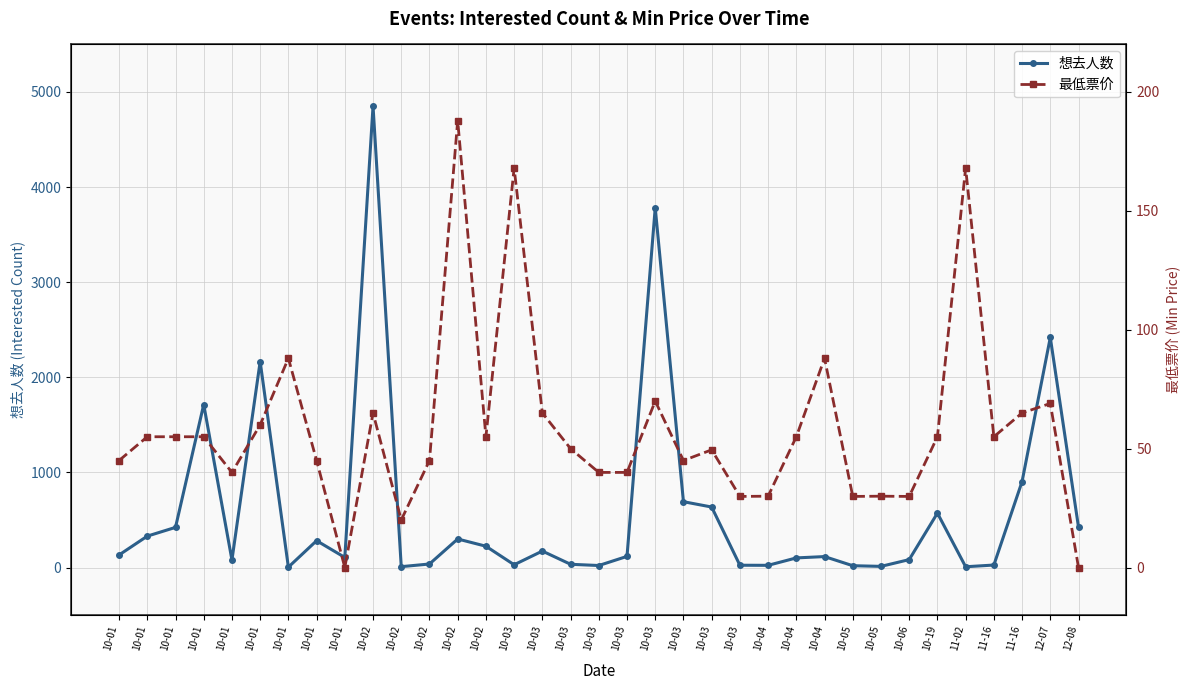

List the series in order of their overall mean, highest first.

想去人数, 最低票价